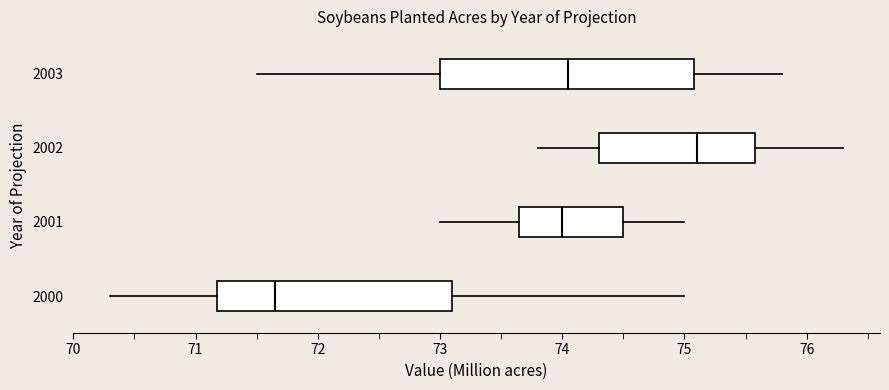

Comparing the boxes themselves (not the whiskers), which one is the widest?

2003